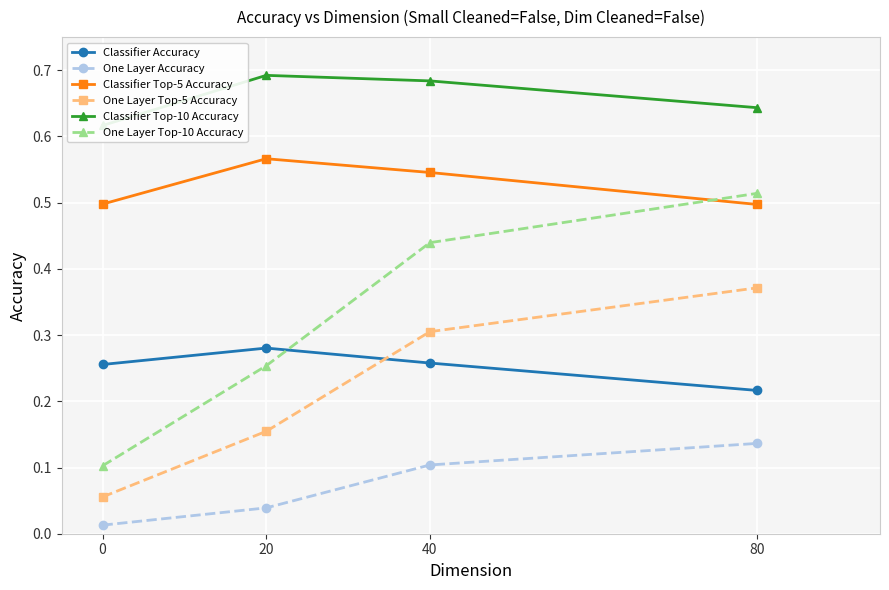

What is the difference between the One Layer Top-10 Accuracy values at 80 and 0?

0.4